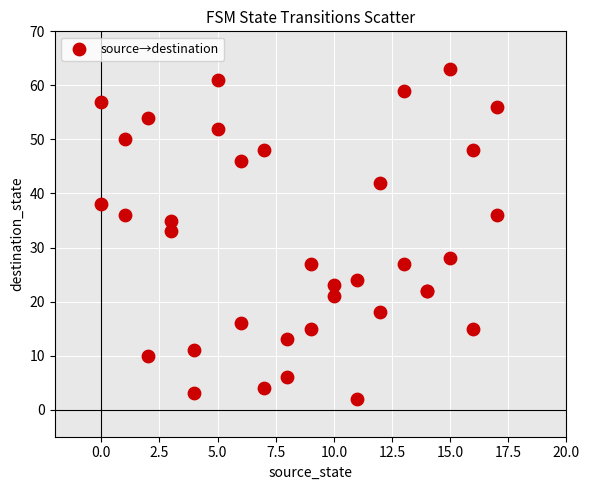

What Y value in the scatter plot is closest to 32?

33